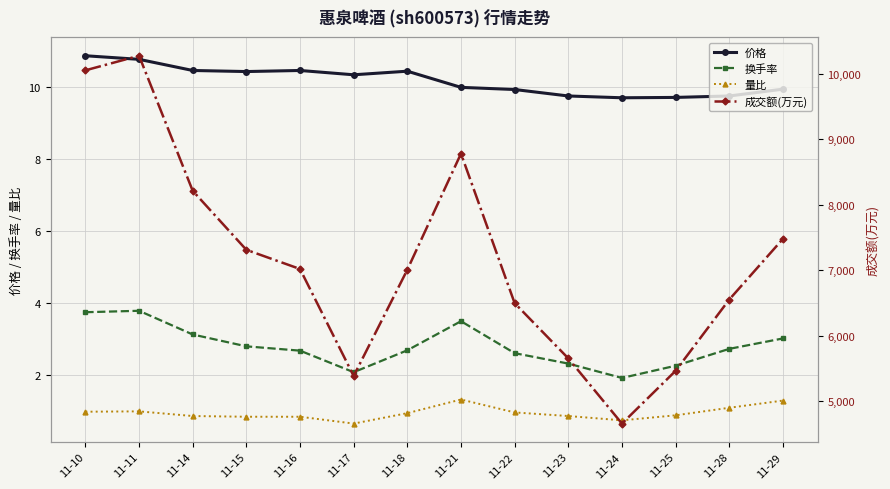

What are all the series names shown in the legend?

价格, 换手率, 量比, 成交额(万元)